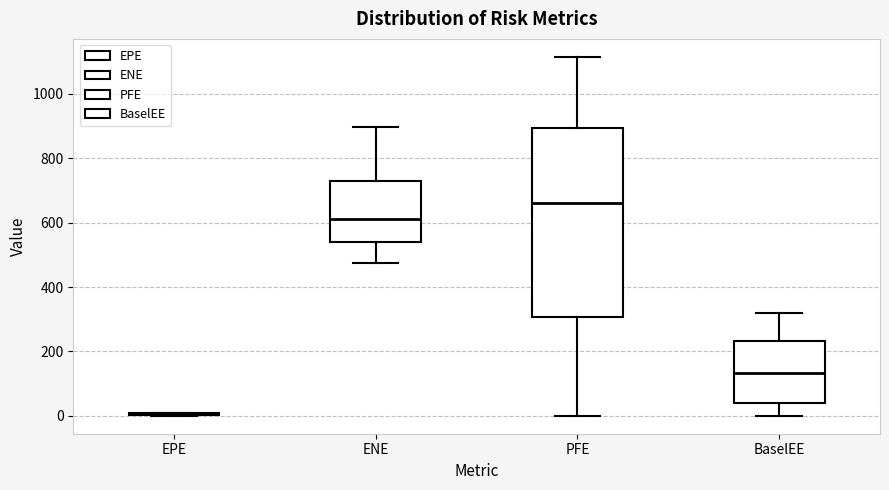

Which box is the tallest, from its lower edge to its upper edge?

PFE